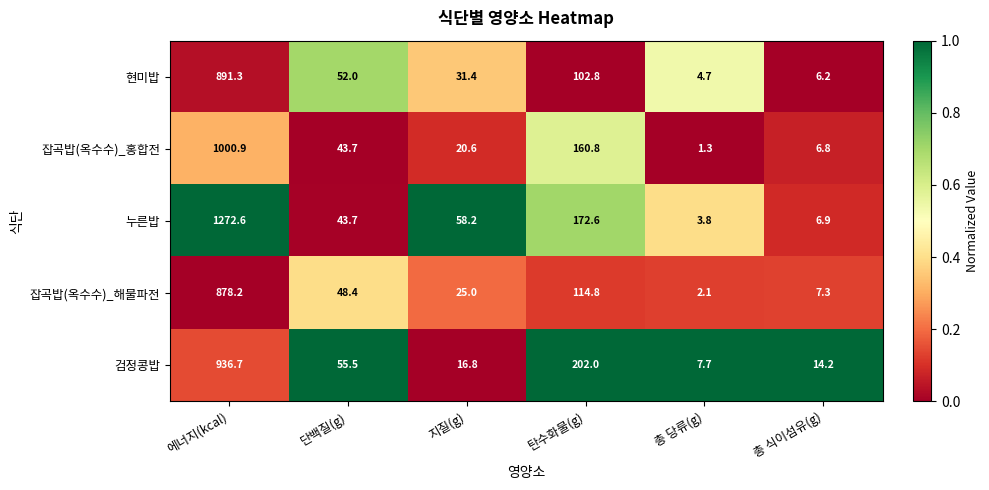

How many categories are shown in the chart?

6